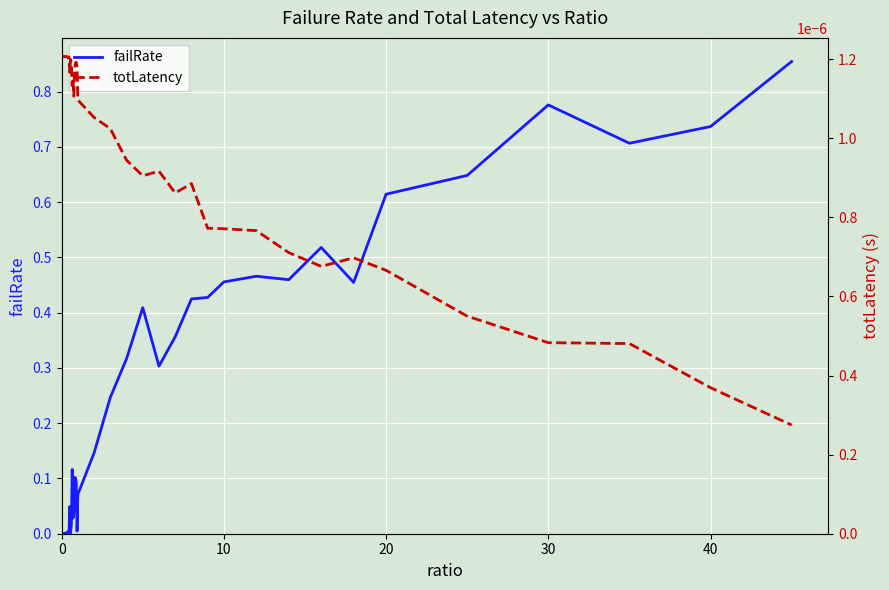

Is the value of failRate at 27 greater than the value of totLatency at 8?

Yes